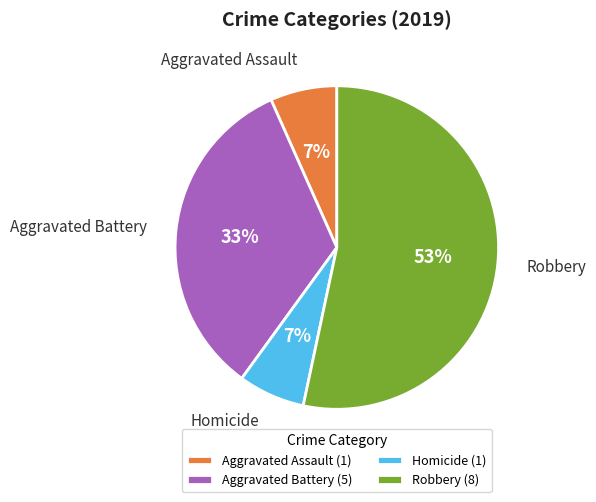

What percentage is the Aggravated Battery slice, to the nearest percent?

33%